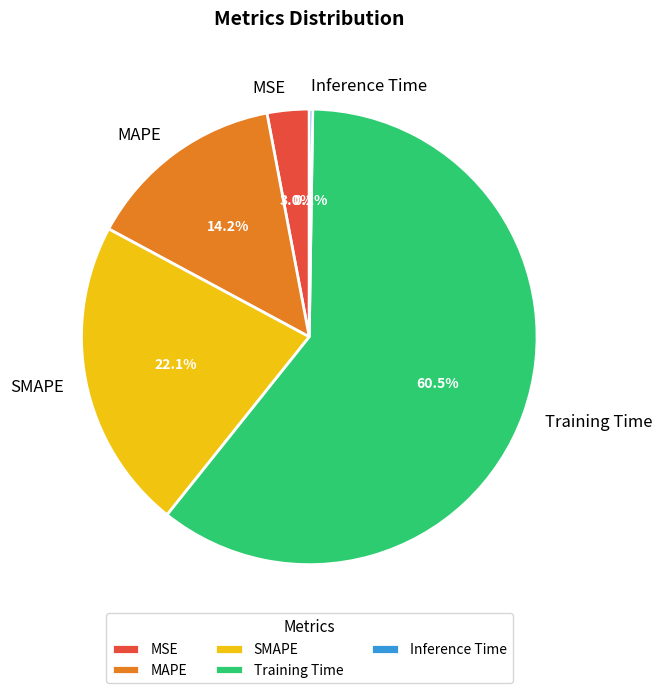

Which slice is the largest?

Training Time